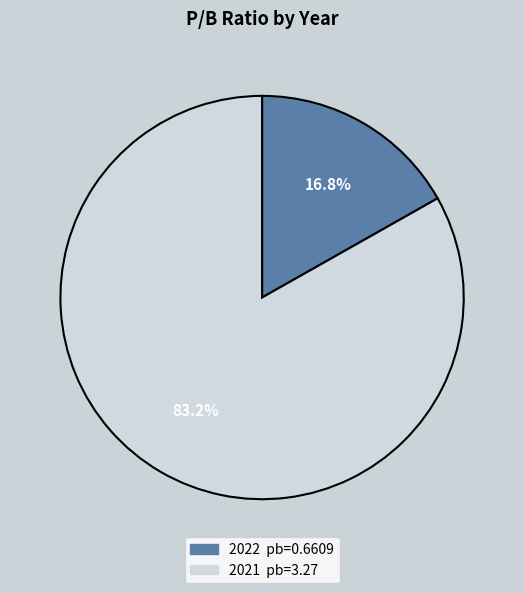

To the nearest percent, what is the difference between the largest and smallest slice percentages?

66%